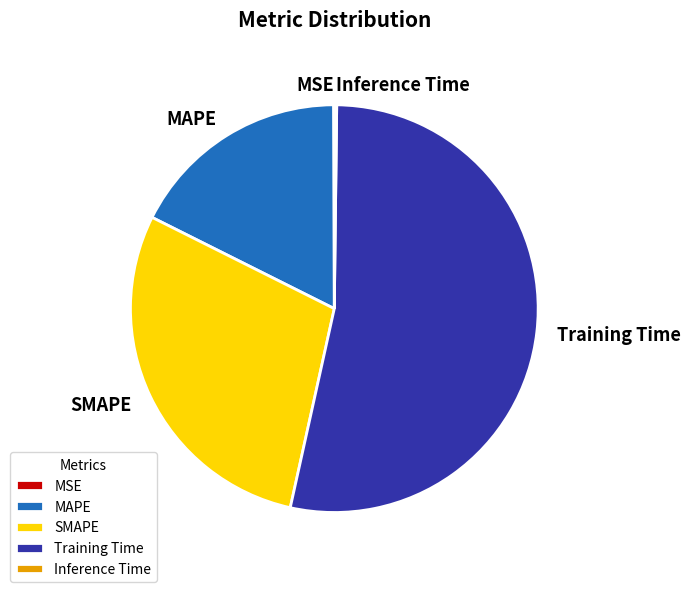

Which category accounts for the majority?

Training Time